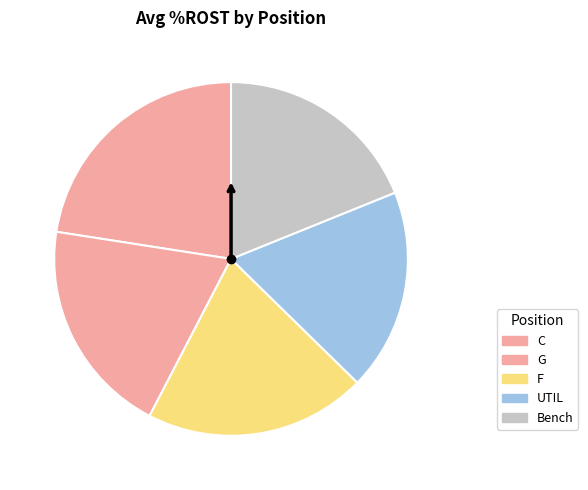

Do C and G together represent more than half of the pie?

No